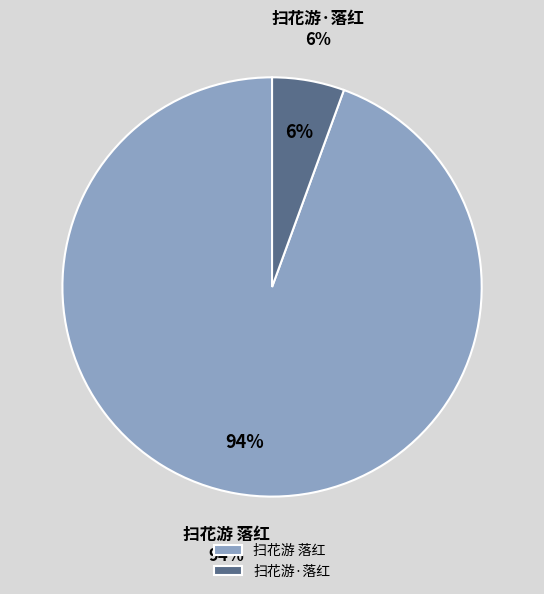

True or false: 扫花游·落红 accounts for 6% of the total.

True